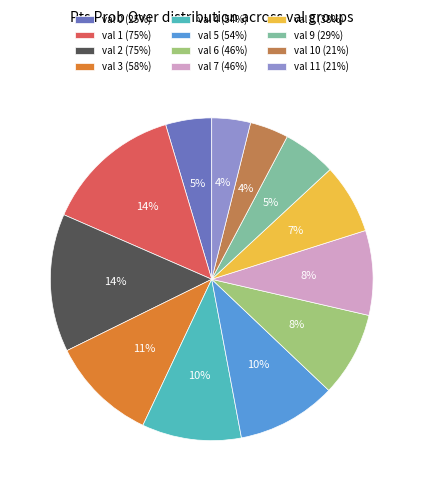

True or false: val 9 (29%) accounts for 5% of the total.

True